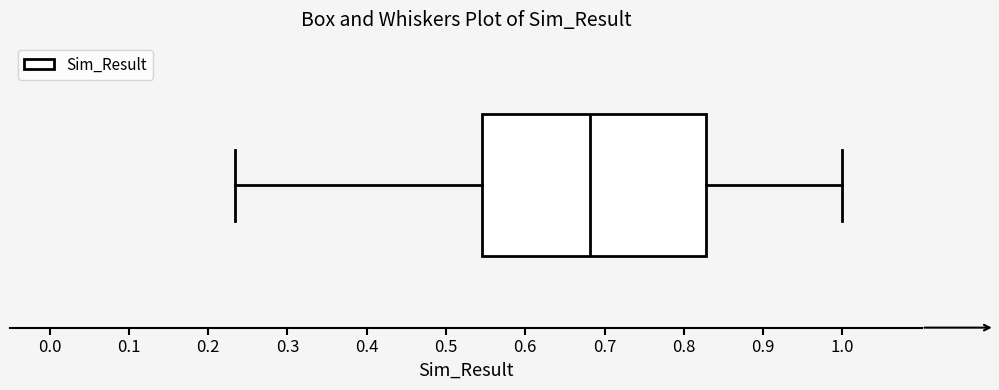

Where is the left edge of the box on the x-axis? The values are not printed on the chart, so give them approximately, as read against the axis.

0.54